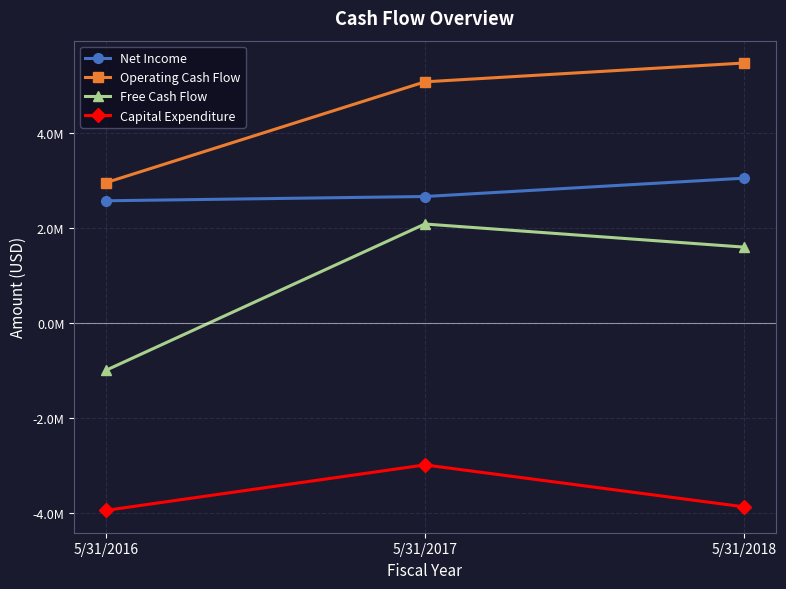

What is the sum of the Operating Cash Flow values at 5/31/2017 and 5/31/2016?

8018601